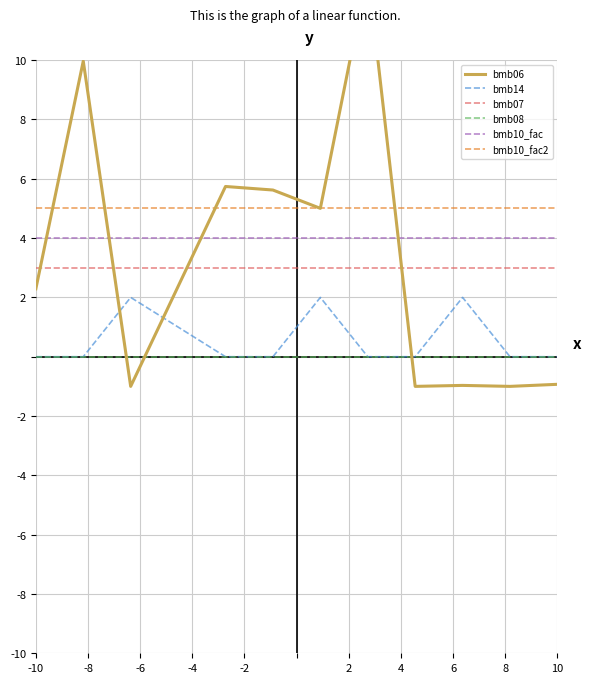

The value of bmb08 at 10 is 0. True or false?

True